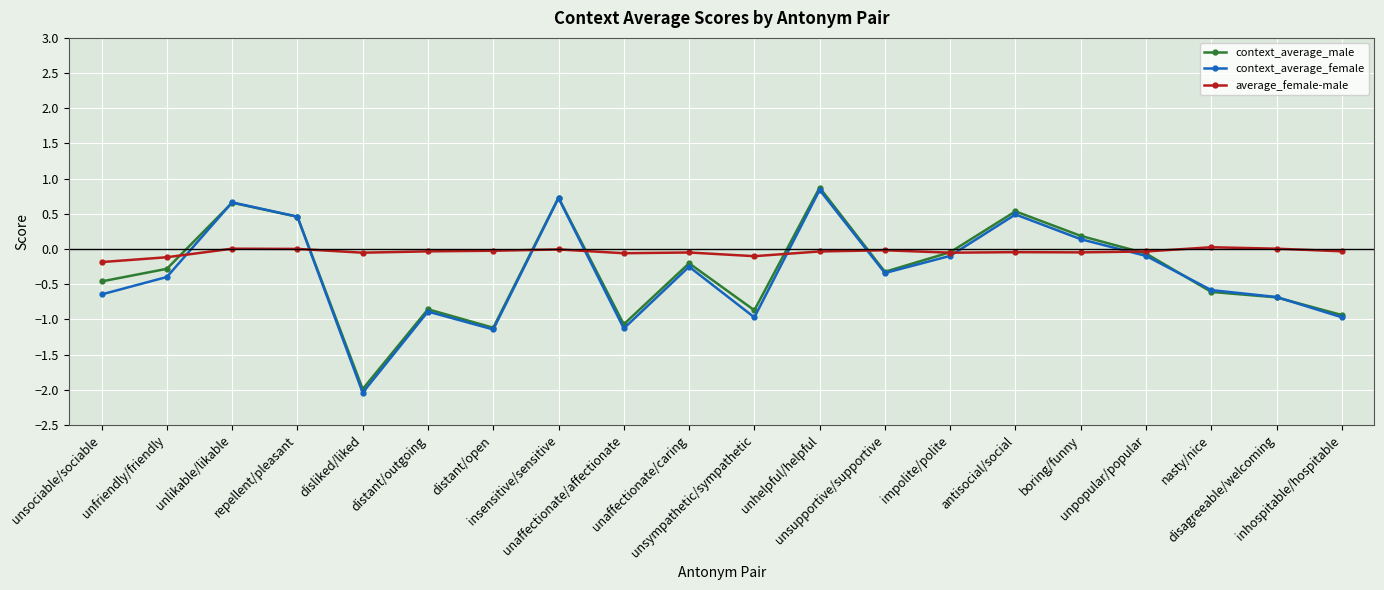

Which series has the largest range (max minus min)?

context_average_female